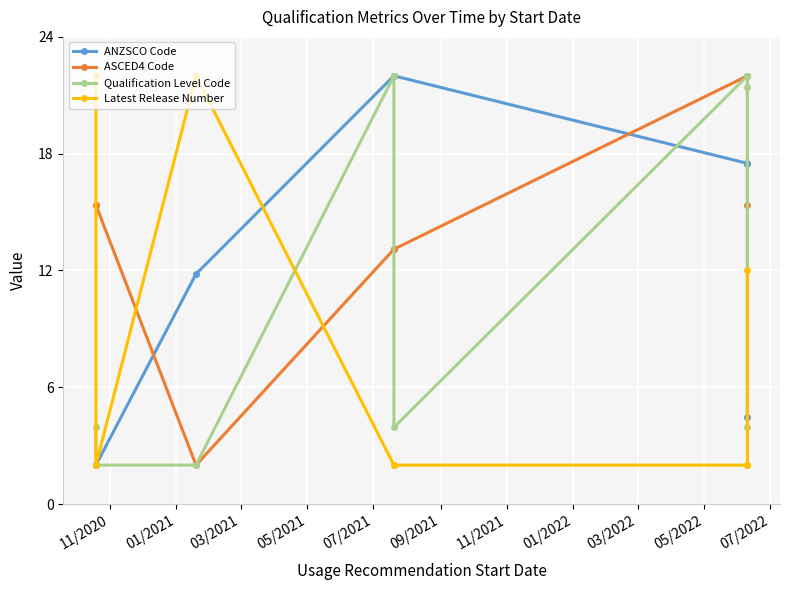

What is the label of the 5th point from the left?

07/2021